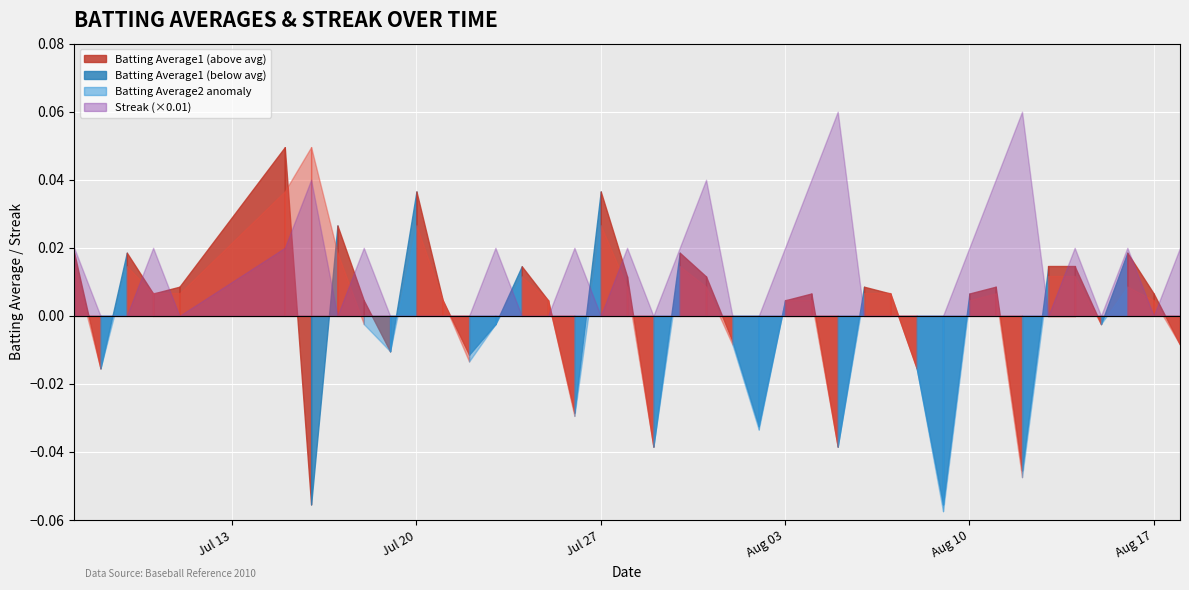

True or false: Batting Average1 has more than 2 points higher than both neighbors.

True